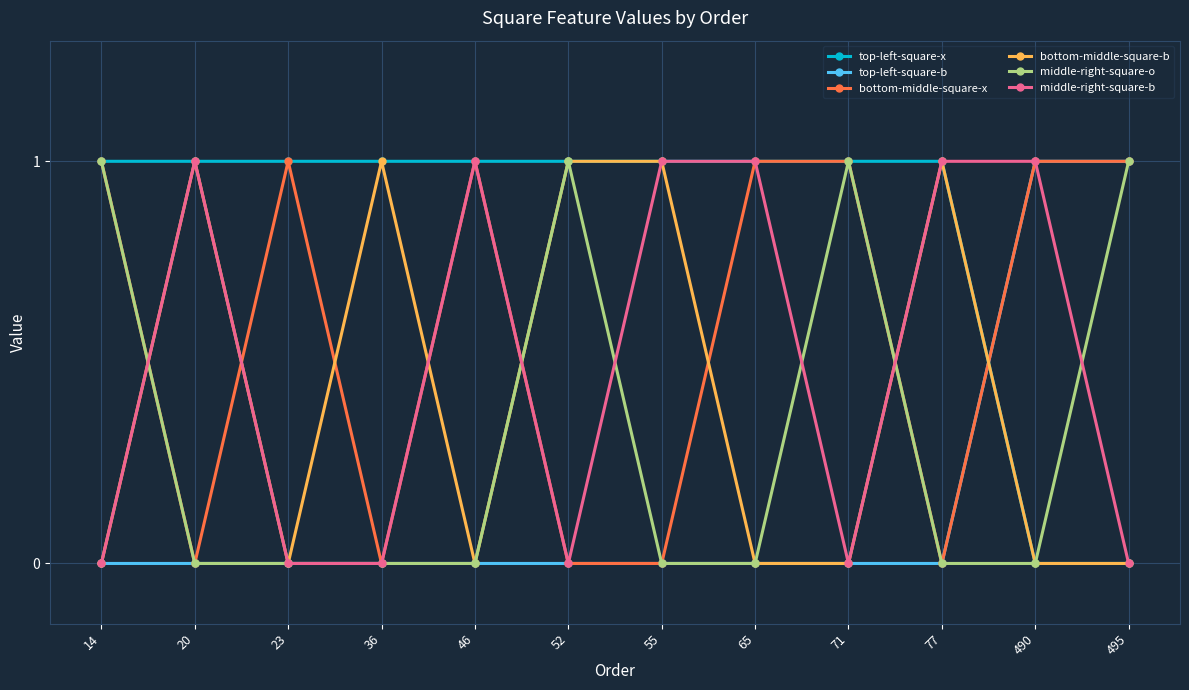

What is the sum of the middle-right-square-b values at 71 and 65?

1